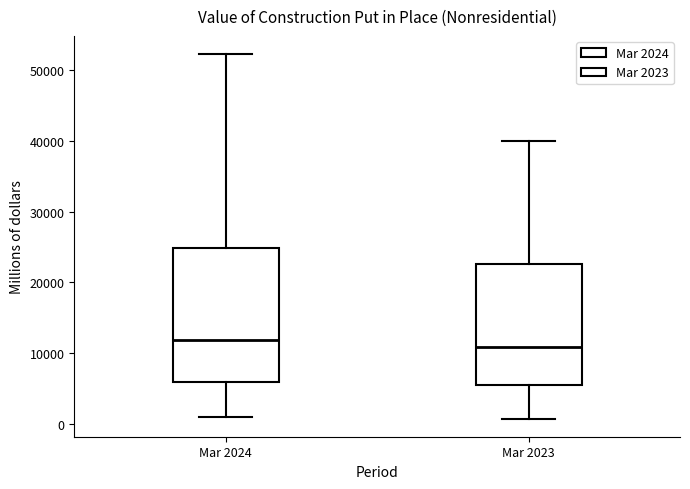

Reading left to right, transcribe this box plot: for each box, give where its median line is, the range the box spans, and where its two whiskers end, as read against the y-axis. The values are not printed on the chart, so give them approximately, as read against the axis.

Mar 2024: median 12000, box 6000 to 25000, whiskers 1000 to 52000
Mar 2023: median 11000, box 5000 to 23000, whiskers 1000 to 40000